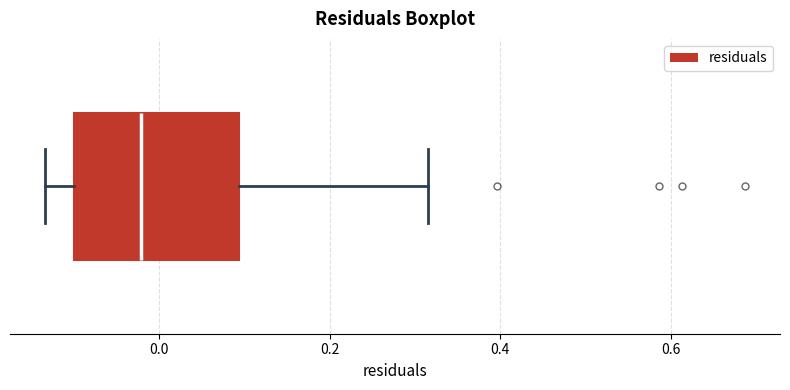

Read this box plot against the x-axis: the position of the median line, the range covered by the box, and the ends of both whiskers. The values are not printed on the chart, so give them approximately, as read against the axis.

median -0.02, box -0.10 to 0.10, whiskers -0.14 to 0.32